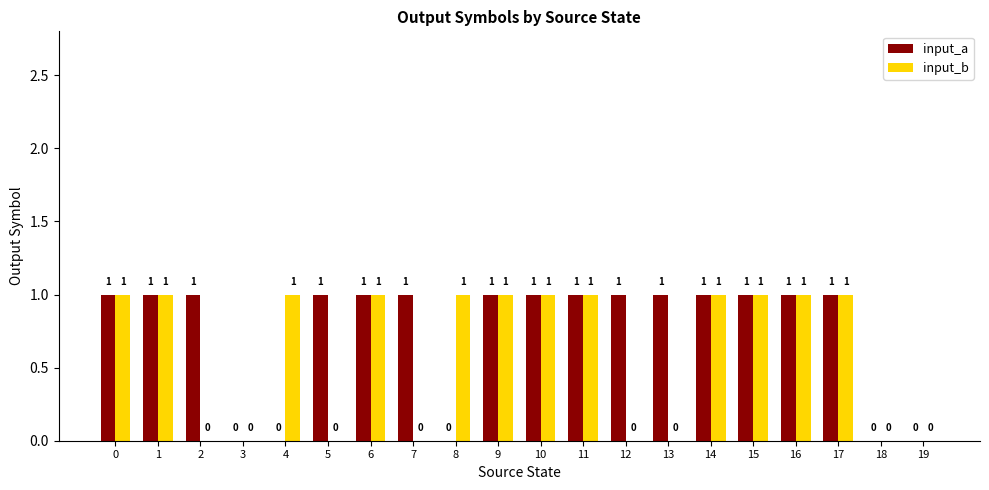

What is the spread (max minus min) of values at 4?

1